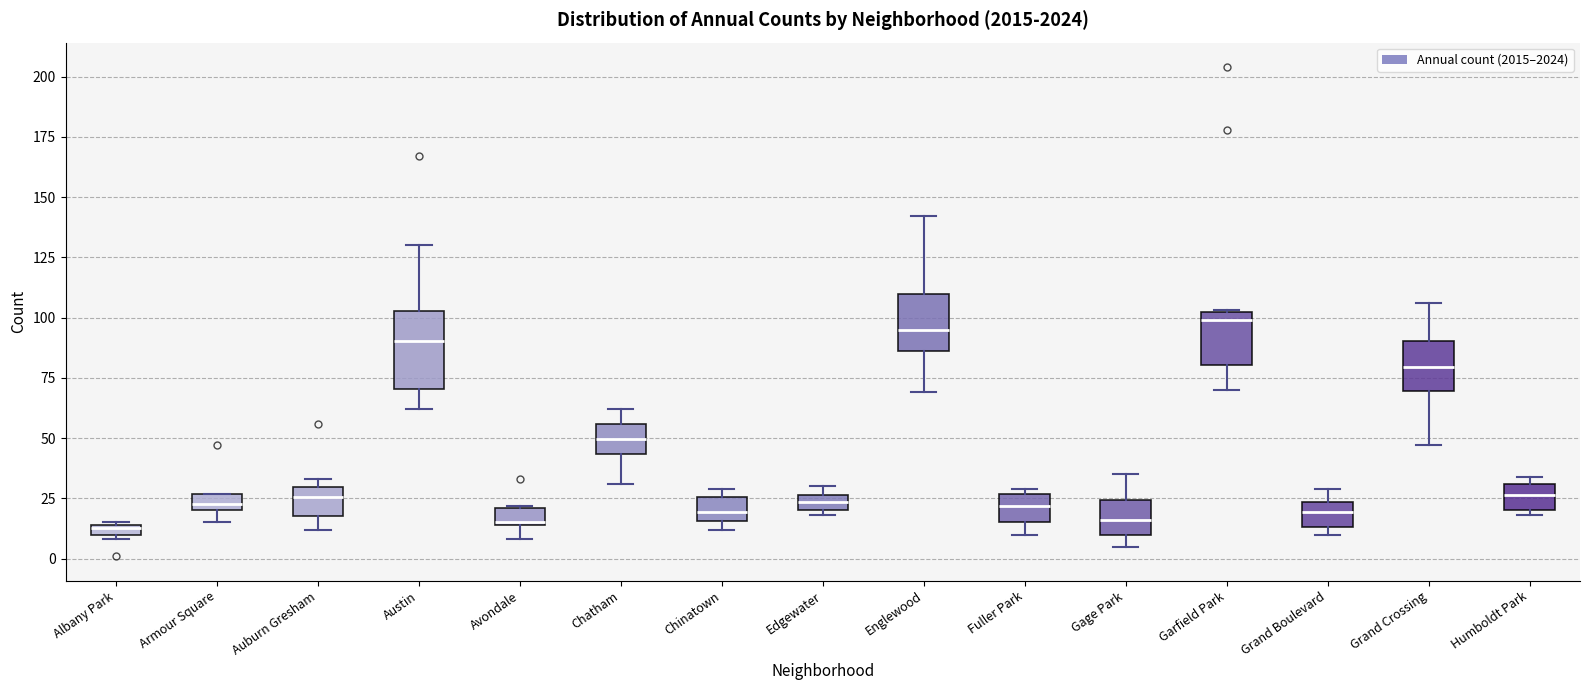

Comparing the boxes themselves (not the whiskers), which one is the tallest?

Austin